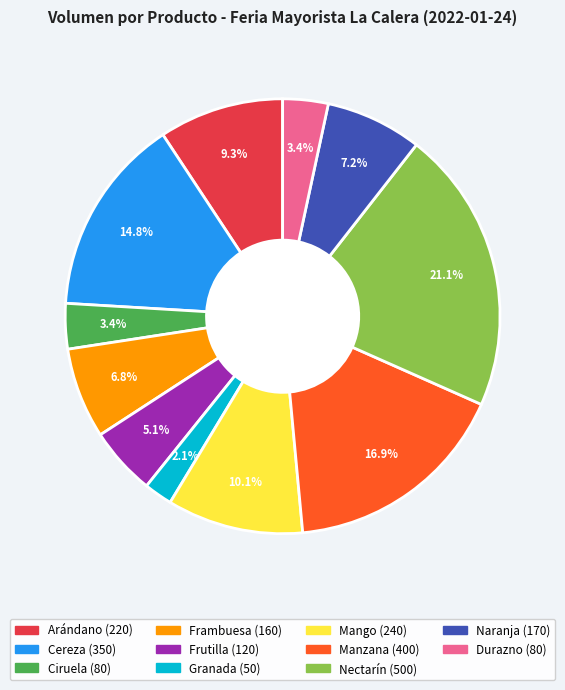

What percentage is NOT represented by Ciruela?

96.6%